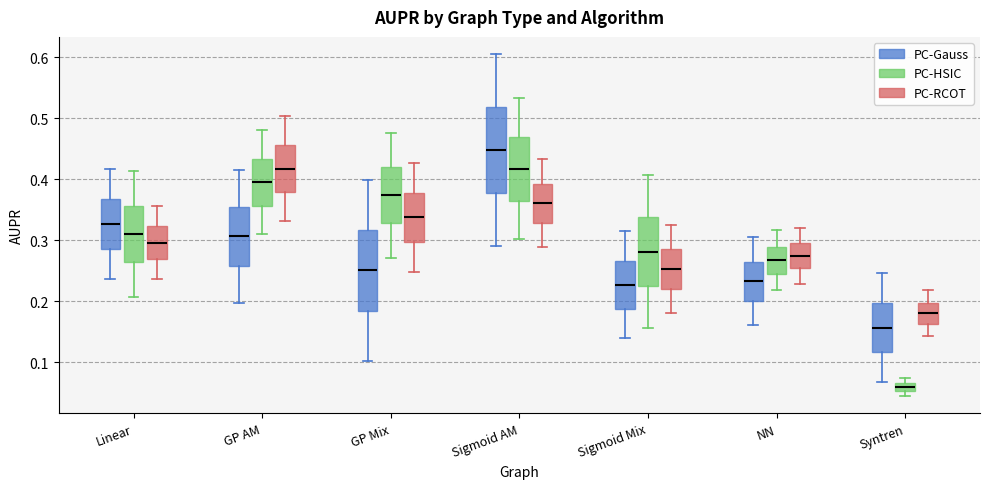

Which box's median line is the lowest?

Syntren (PC-HSIC)